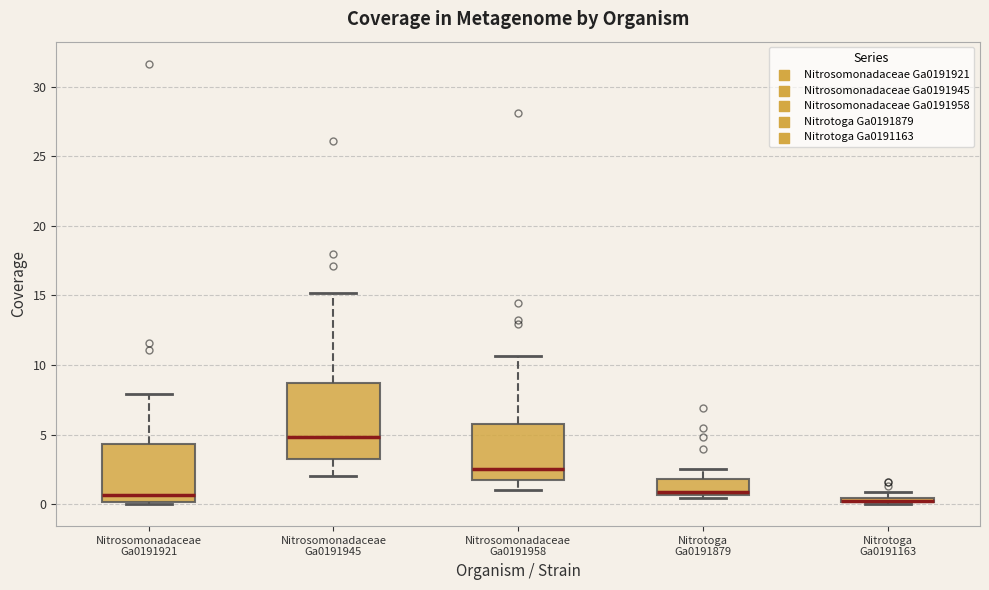

Which box is the tallest, from its lower edge to its upper edge?

Nitrosomonadaceae Ga0191945